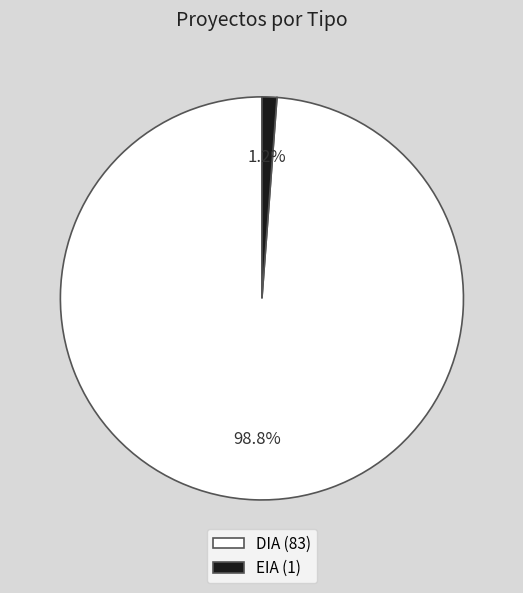

To the nearest percent, what portion does DIA represent?

99%